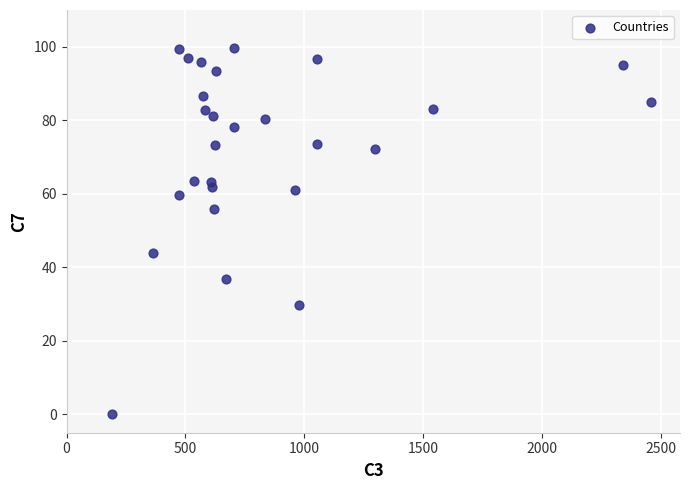

What Y value in the scatter plot is closest to 49?

43.8